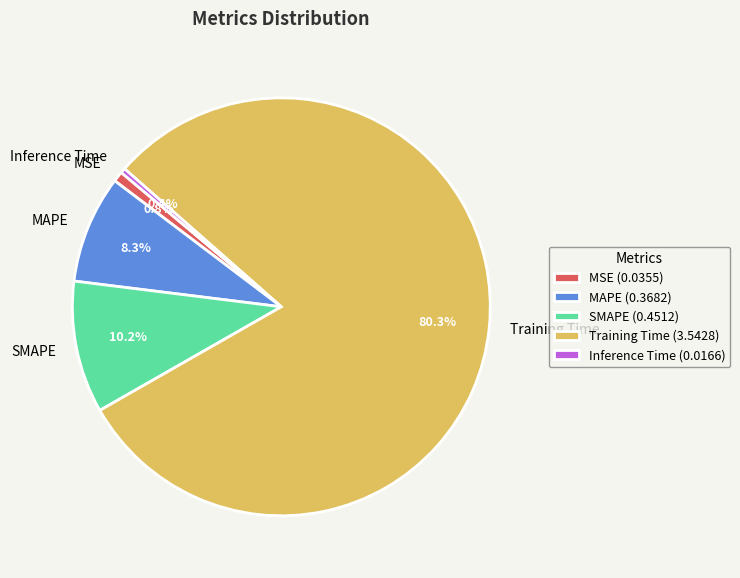

True or false: MAPE accounts for 1% of the total.

False